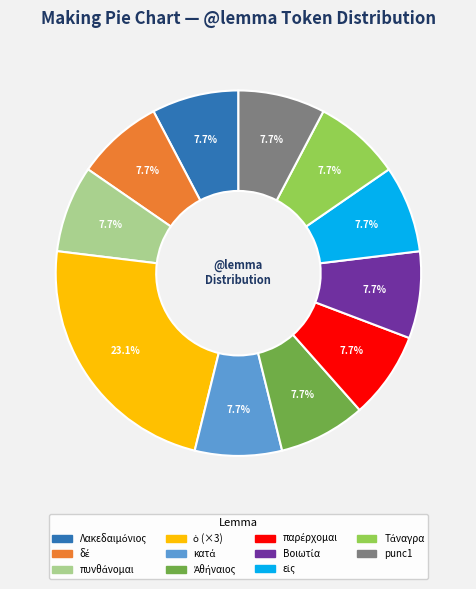

Is there any slice that represents more than half of the pie?

No